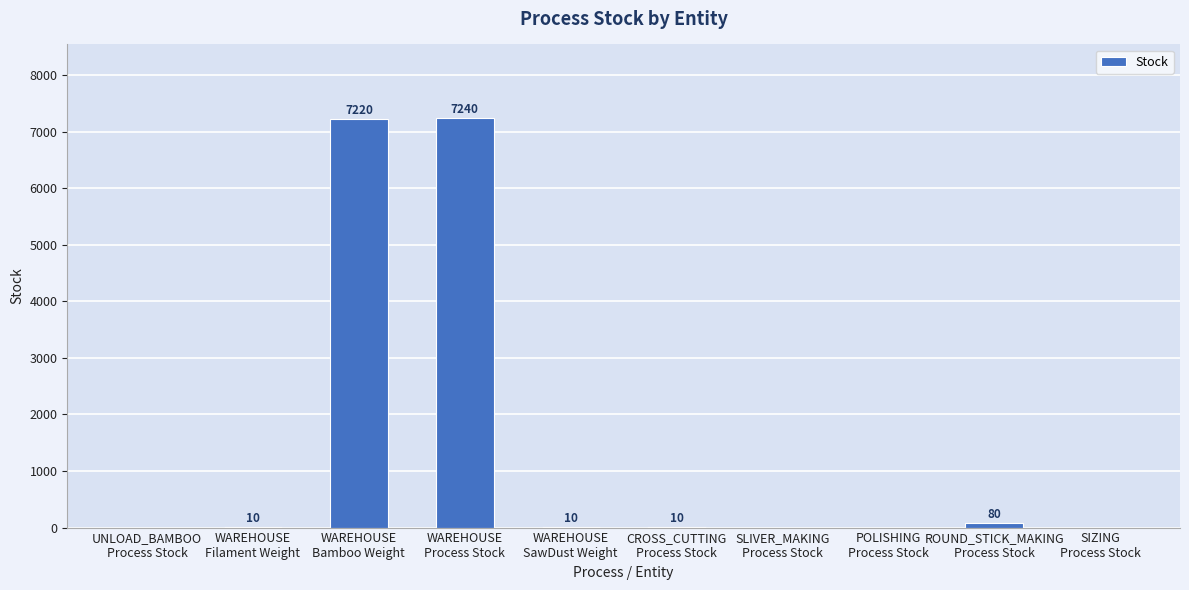

True or false: the data shows 10 at WAREHOUSE
SawDust Weight.

True